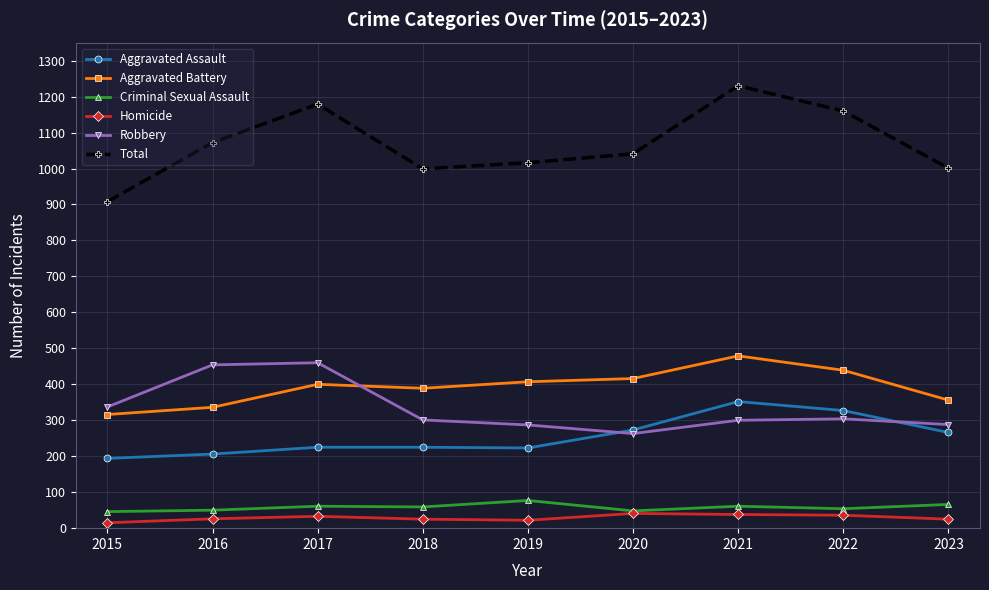

What are all the series names shown in the legend?

Aggravated Assault, Aggravated Battery, Criminal Sexual Assault, Homicide, Robbery, Total